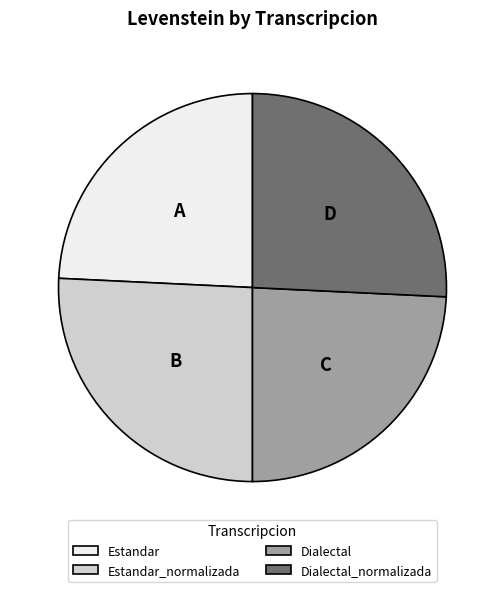

Between Estandar_normalizada and Dialectal, which is larger?

Estandar_normalizada